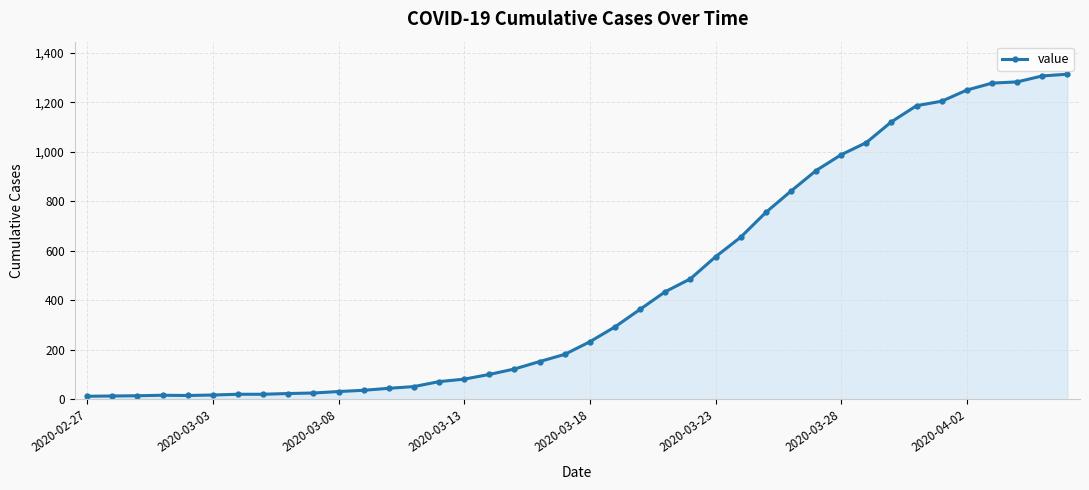

What is the difference between the maximum and minimum values?

1300